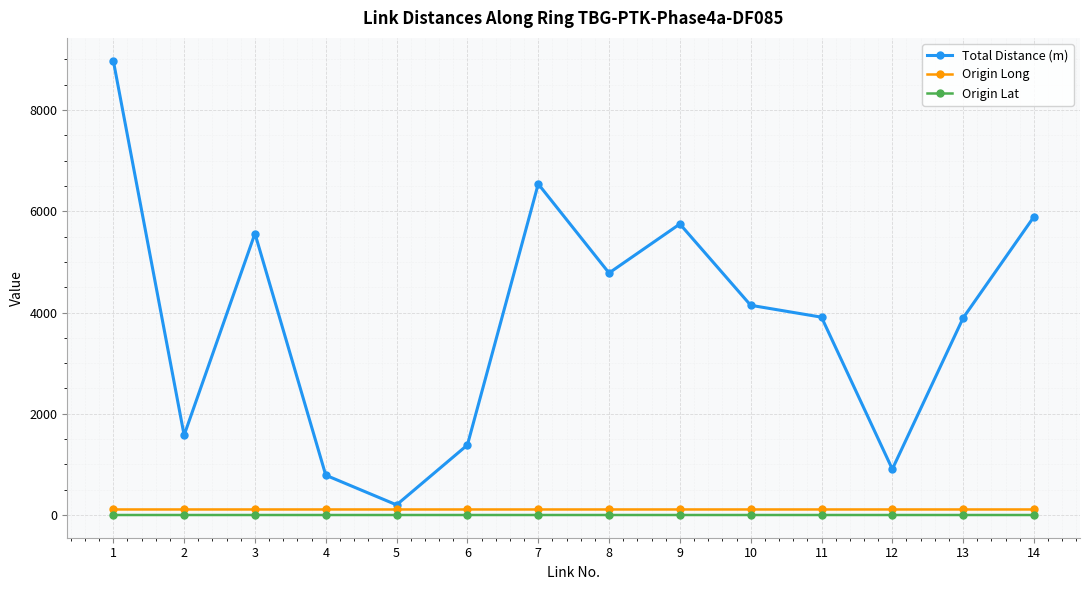

What is the difference between the second highest and minimum values in the Origin Long series?

0.1